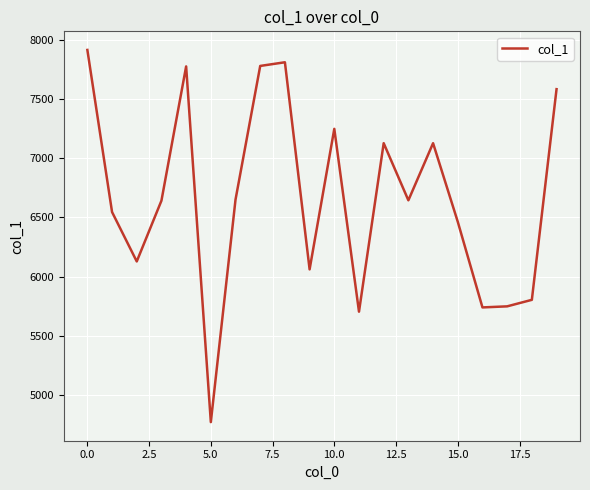

How many interior local valleys (lower than both neighbors) does the data have?

6